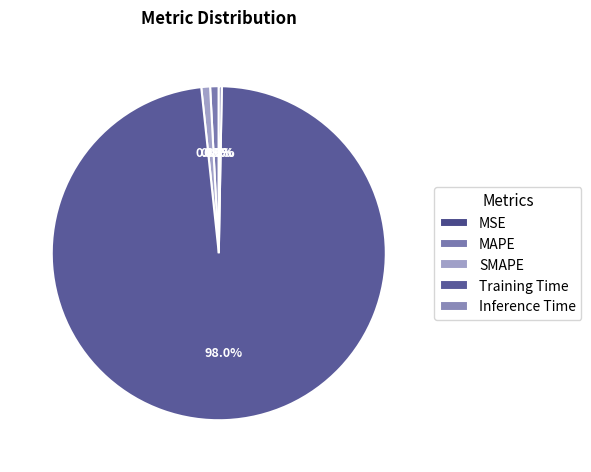

True or false: MAPE accounts for 11% of the total.

False